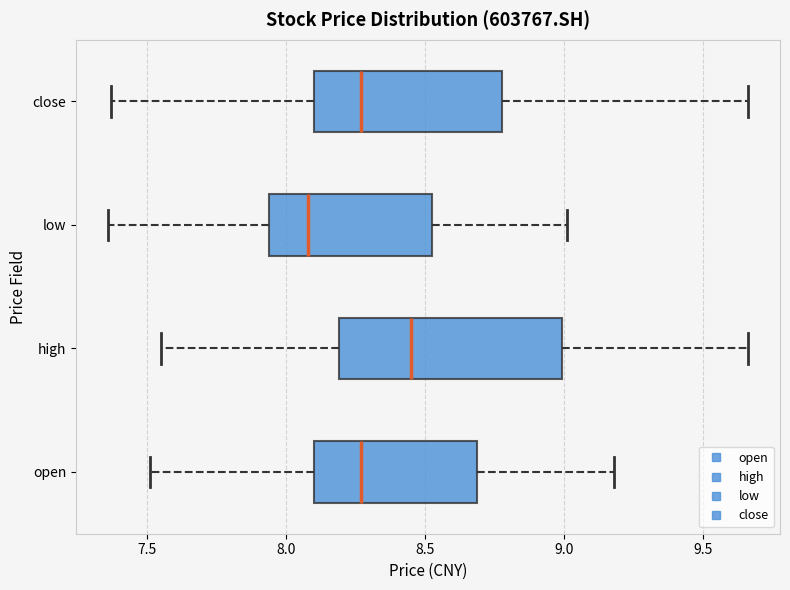

Which box is the widest, from its left edge to its right edge?

high